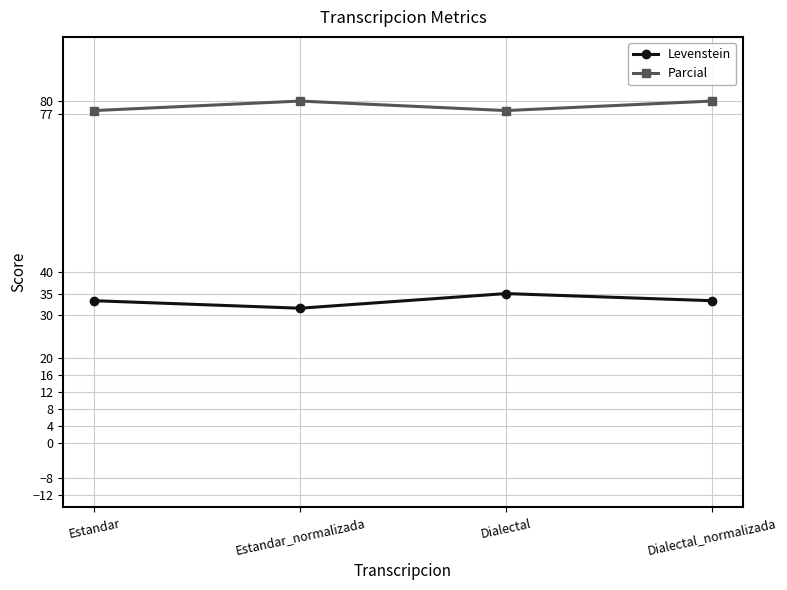

Reading right to left, what are all the values shown in this chart?

Levenstein: Dialectal_normalizada=33.3	Dialectal=35.0	Estandar_normalizada=31.6	Estandar=33.3
Parcial: Dialectal_normalizada=80.0	Dialectal=77.8	Estandar_normalizada=80.0	Estandar=77.8